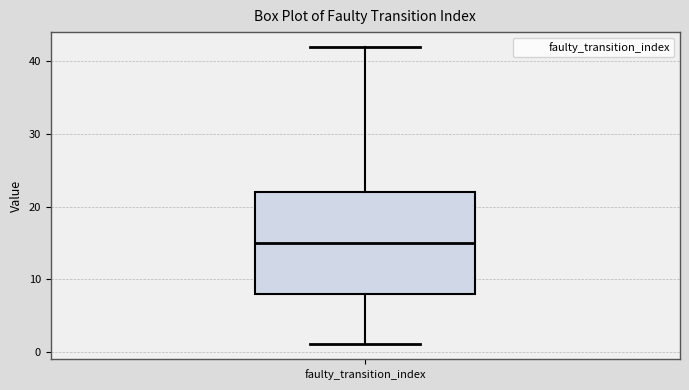

Where does the median line of the box for faulty_transition_index sit on the y-axis? The values are not printed on the chart, so give them approximately, as read against the axis.

15